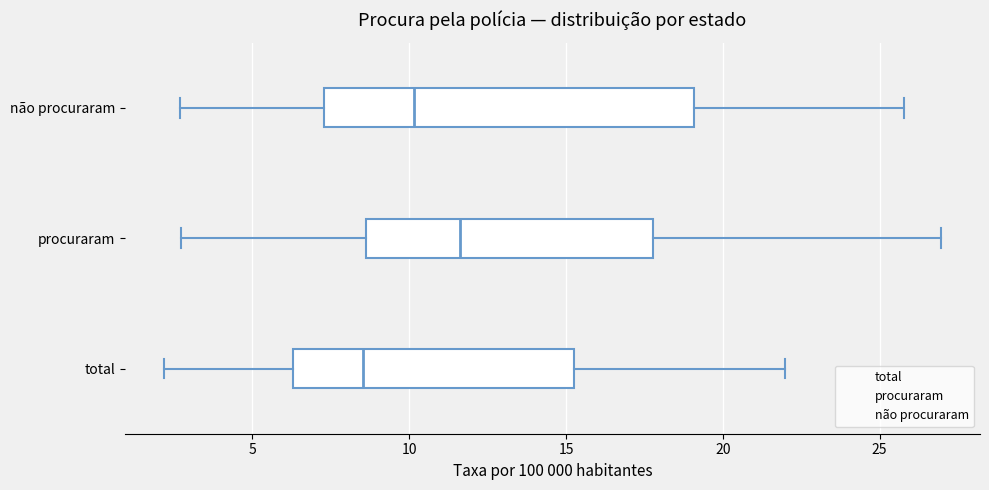

Which box has the furthest to the left median line?

total